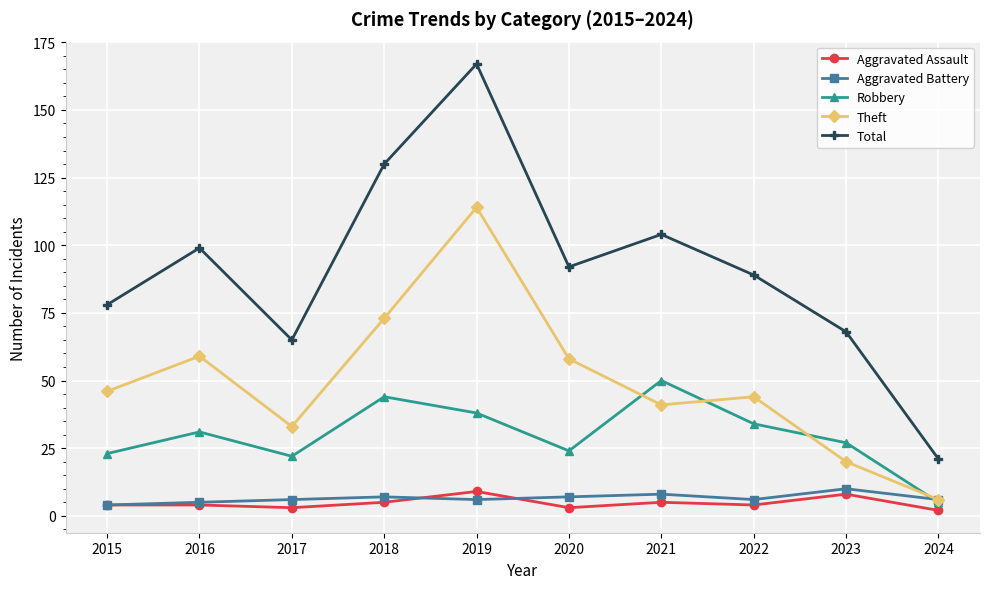

What is the difference between the Aggravated Assault values at 2024 and 2021?

3